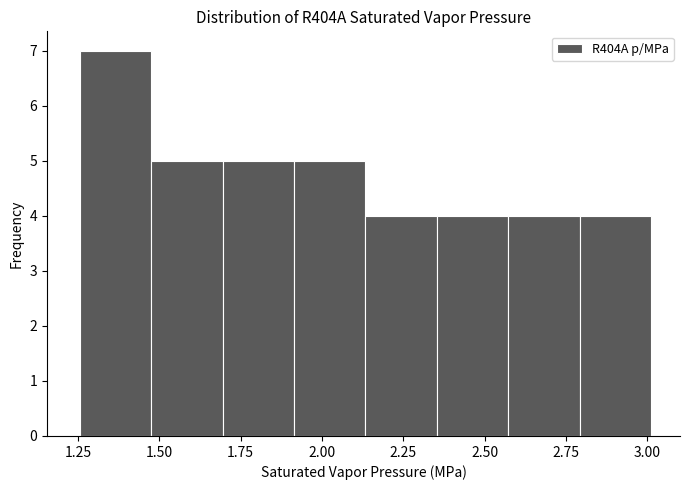

Which range on the x-axis has the tallest bar?

1.25 to 1.45